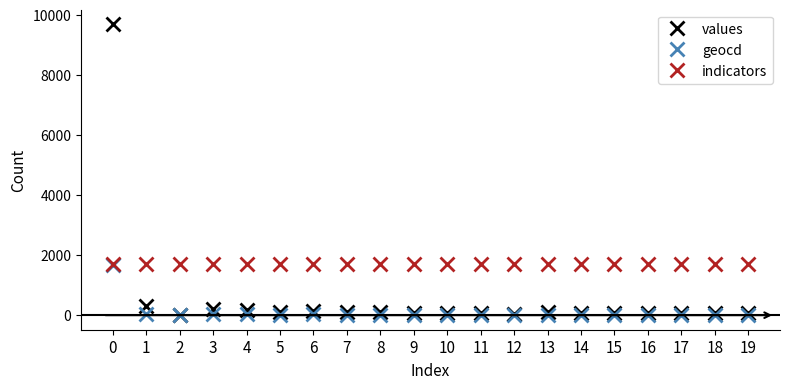

What are all the series names shown in the legend?

values, geocd, indicators